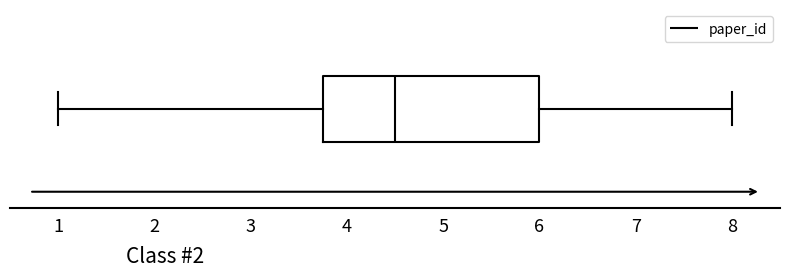

Read this box plot against the x-axis: the position of the median line, the range covered by the box, and the ends of both whiskers. The values are not printed on the chart, so give them approximately, as read against the axis.

median 4.5, box 3.8 to 6.0, whiskers 1.0 to 8.0